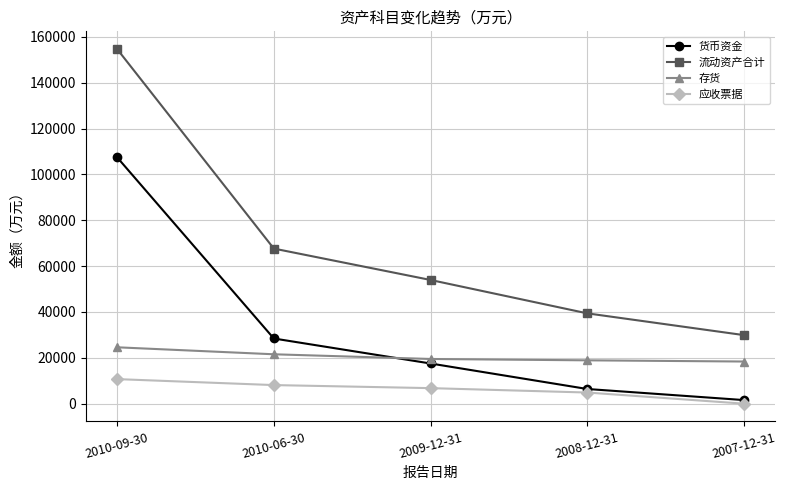

What position from the left is 2008-12-31?

4